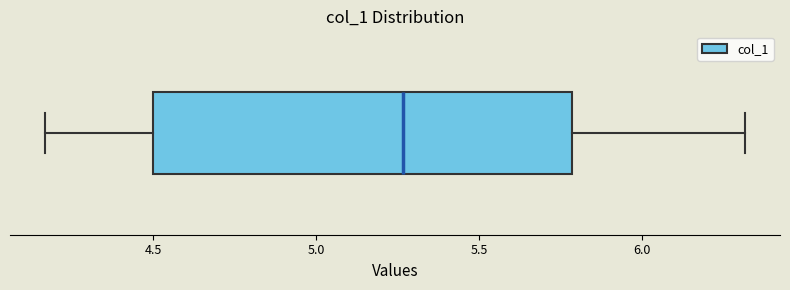

Read this box plot against the x-axis: the position of the median line, the range covered by the box, and the ends of both whiskers. The values are not printed on the chart, so give them approximately, as read against the axis.

median 5.25, box 4.50 to 5.80, whiskers 4.15 to 6.30